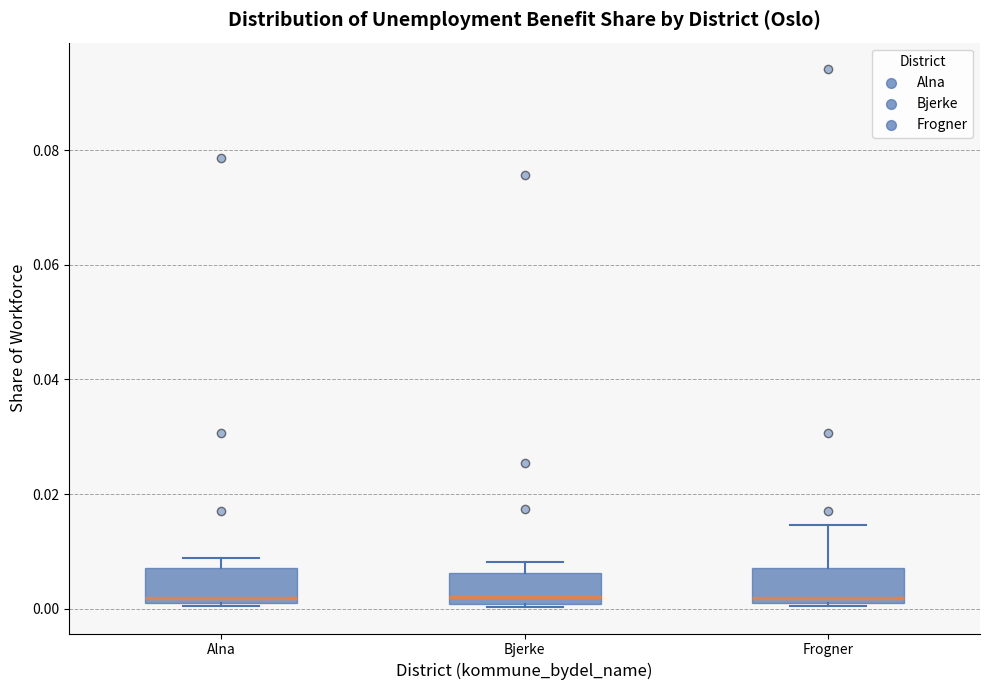

Reading left to right, transcribe this box plot: for each box, give where its median line is, the range the box spans, and where its two whiskers end, as read against the y-axis. The values are not printed on the chart, so give them approximately, as read against the axis.

Alna: median 0.002 (just above the box's lower edge), box 0.002 to 0.008, whiskers 0.000 to 0.008 (just above the box's upper edge)
Bjerke: median 0.002, box 0.000 to 0.006, whiskers 0.000 to 0.008
Frogner: median 0.002 (just above the box's lower edge), box 0.002 to 0.008, whiskers 0.000 to 0.014